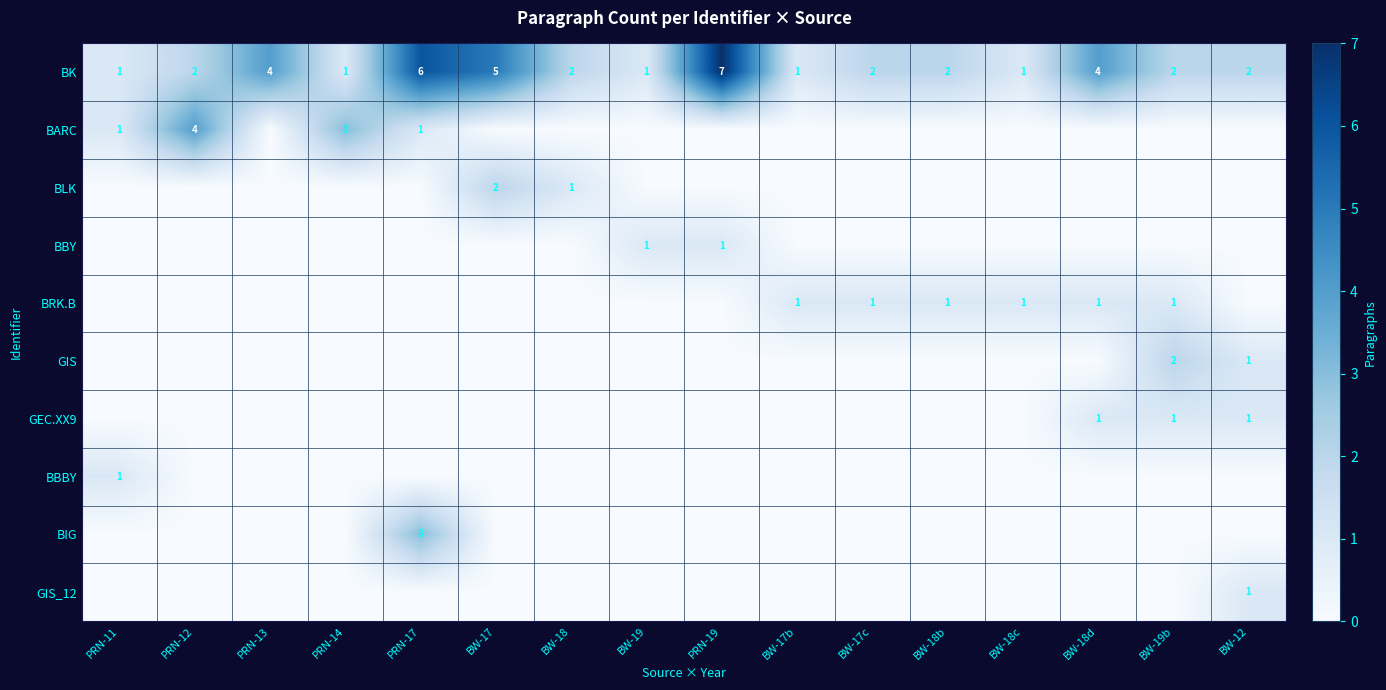

The value of BK at PRN-13 is 7. True or false?

False